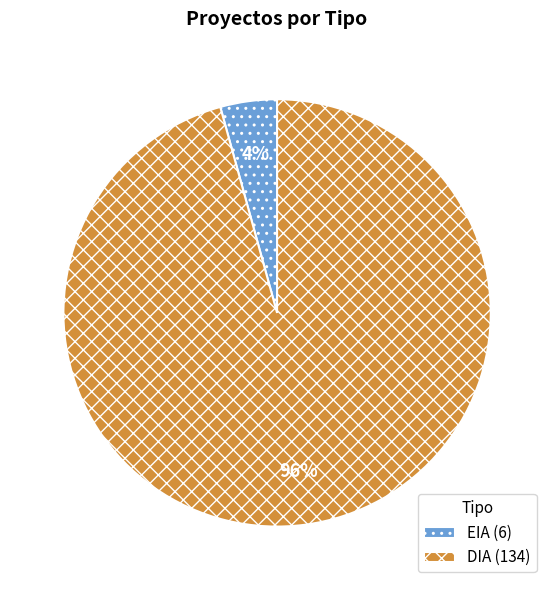

To the nearest percent, what is the combined percentage of EIA (6) and DIA (134)?

100%